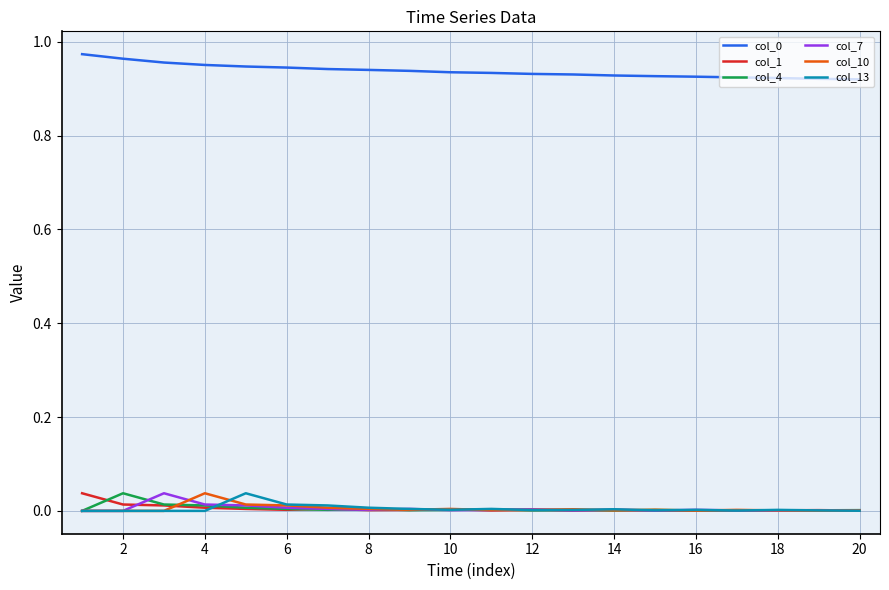

True or false: col_0 and col_10 intersect in this chart.

False